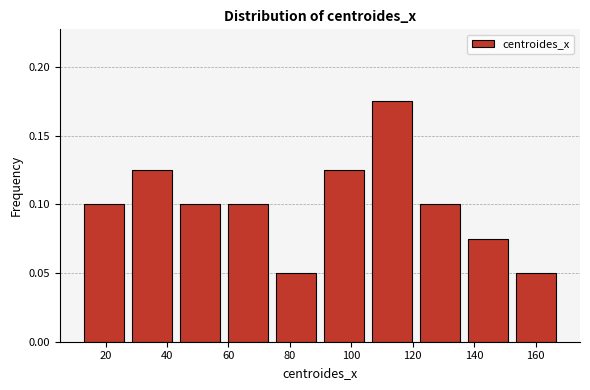

Which range on the x-axis has the tallest bar?

106 to 122